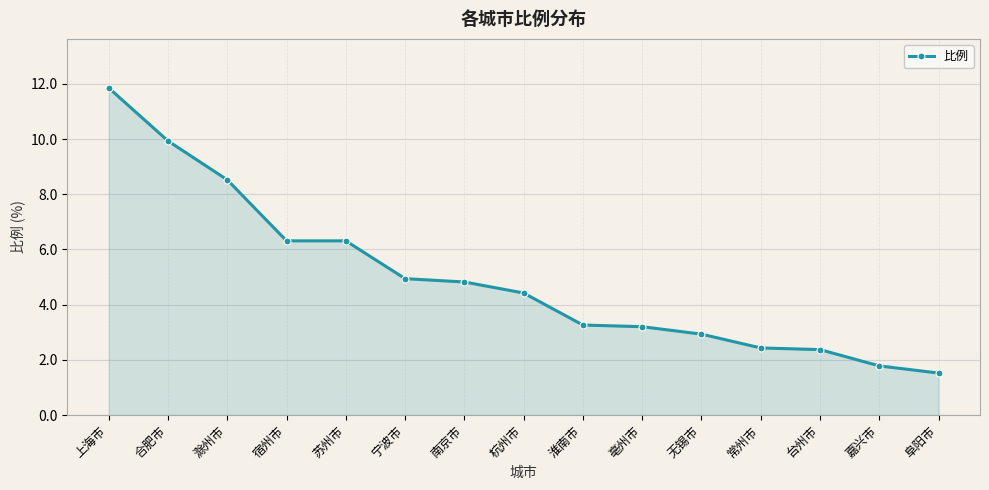

Between 无锡市 and 南京市, which is larger?

南京市